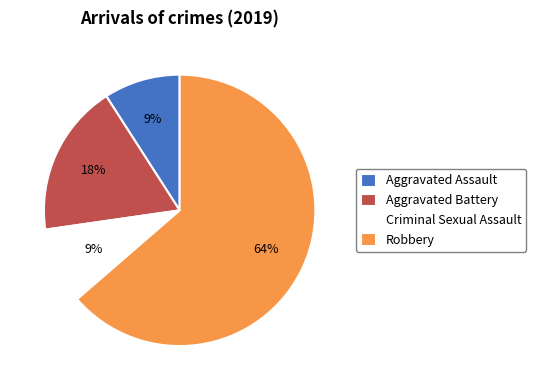

Do Robbery and Criminal Sexual Assault together represent more than half of the pie?

Yes